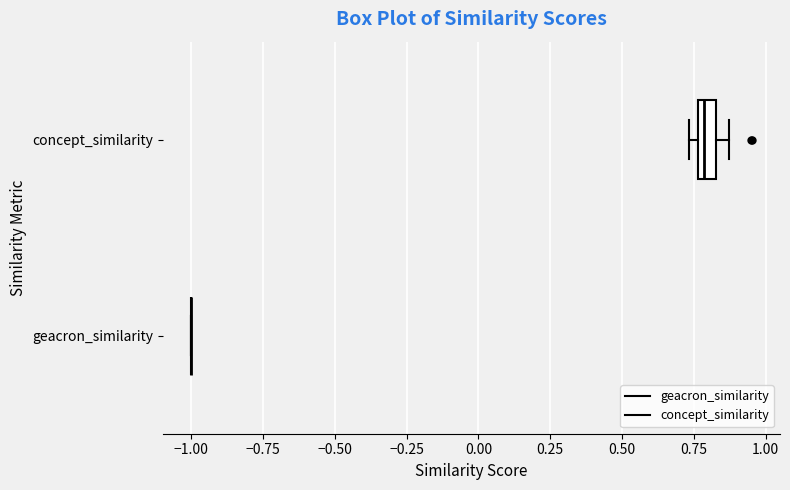

Which box is the widest, from its left edge to its right edge?

concept_similarity